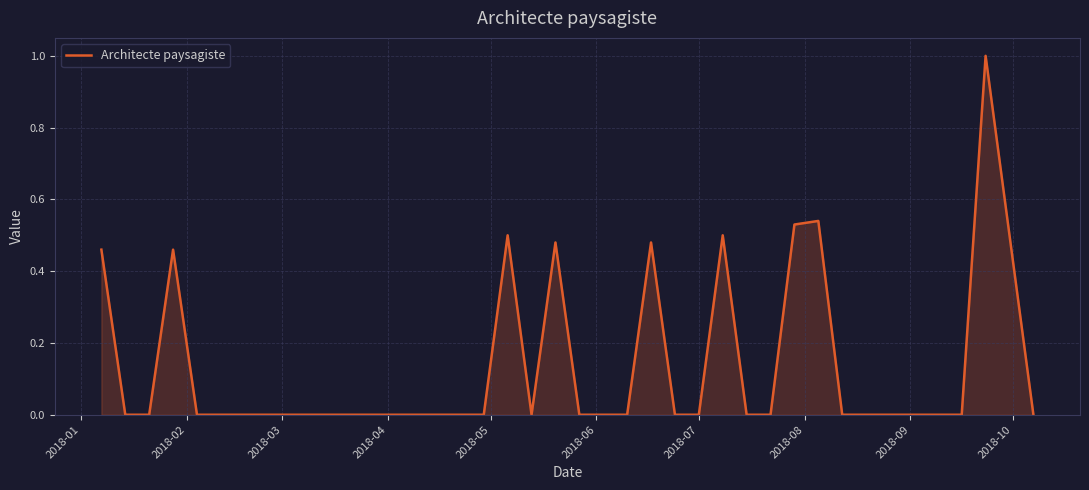

What is the maximum value shown in the chart?

1.0